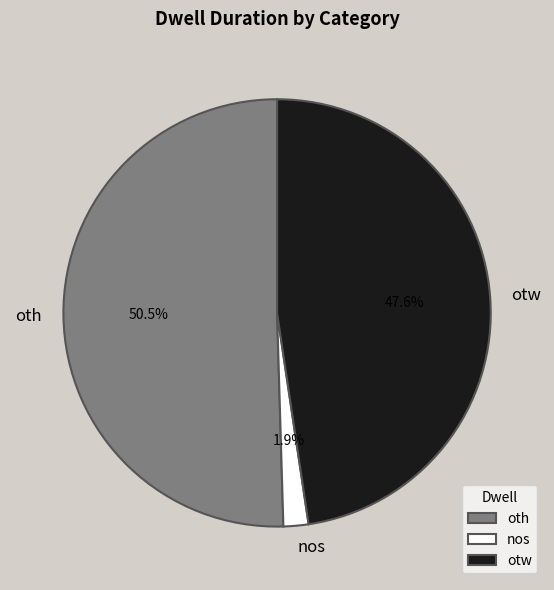

To the nearest percent, what is the combined percentage of nos and oth?

52%